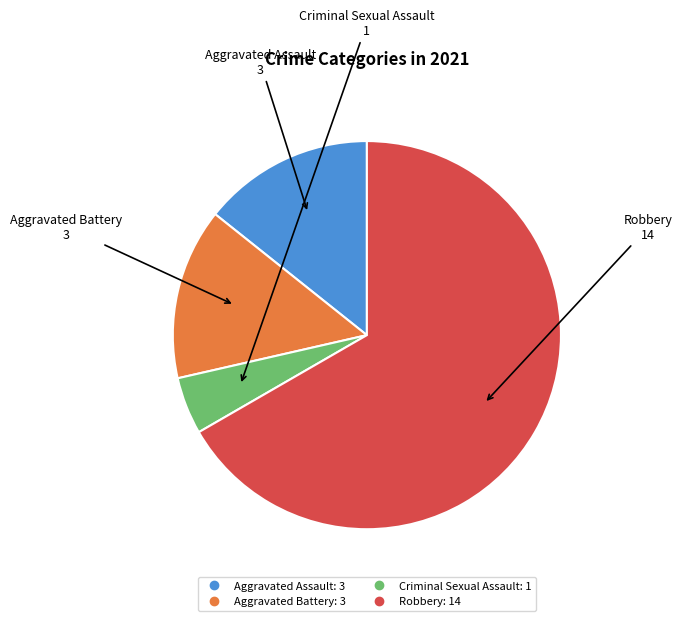

Which has a higher value, Criminal Sexual Assault or Aggravated Assault?

Aggravated Assault